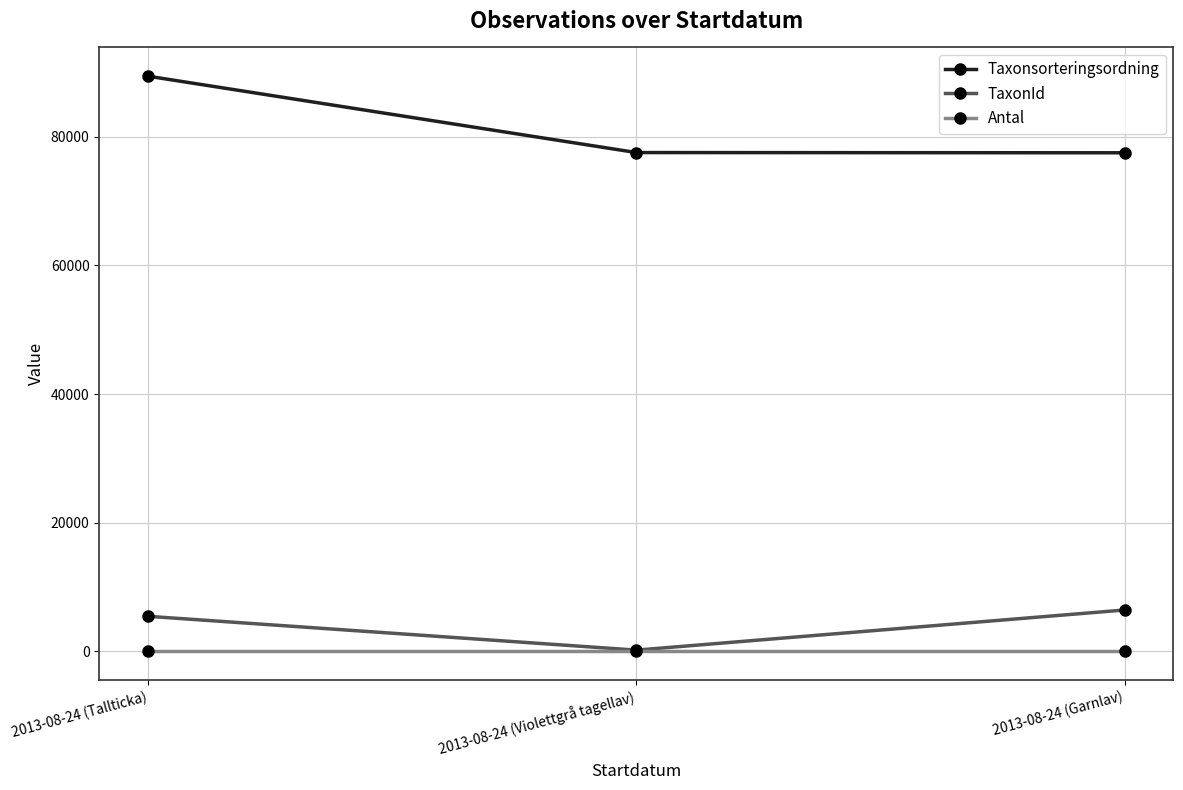

What is the difference between the highest and lowest values at 2013-08-24 (Violettgrå tagellav)?

77540